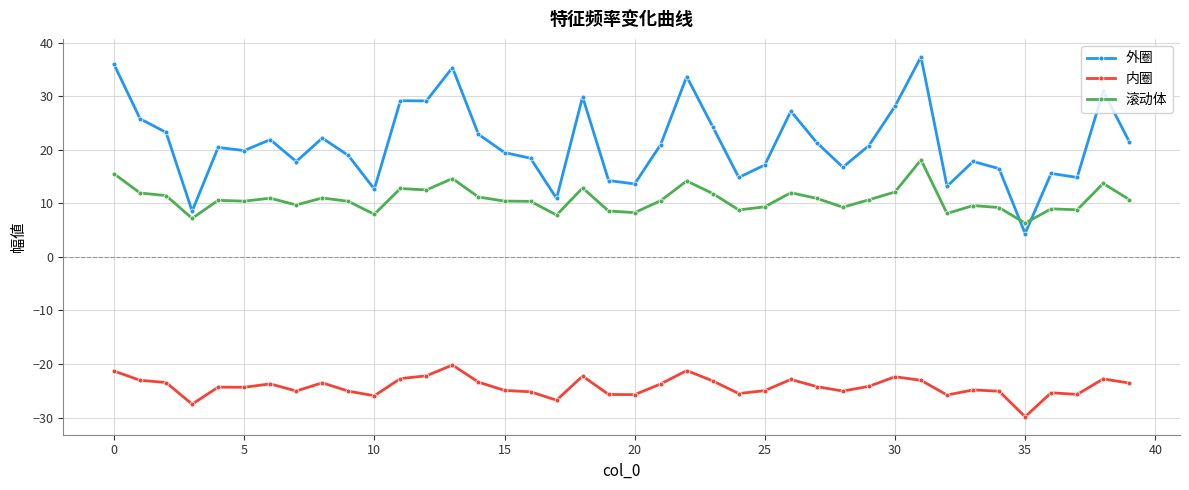

True or false: 外圈 has more than 2 interior local peaks.

True